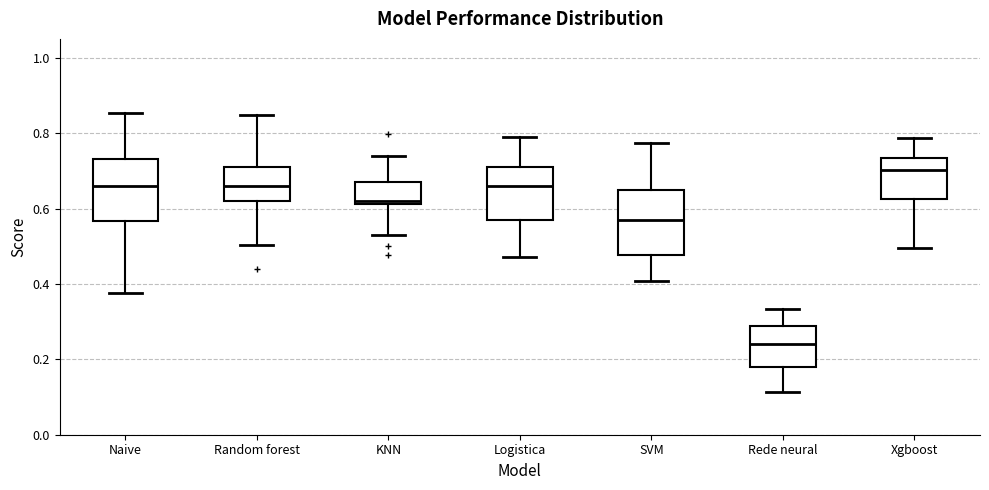

Where does the lower whisker of the box for Logistica end on the y-axis? The values are not printed on the chart, so give them approximately, as read against the axis.

0.48